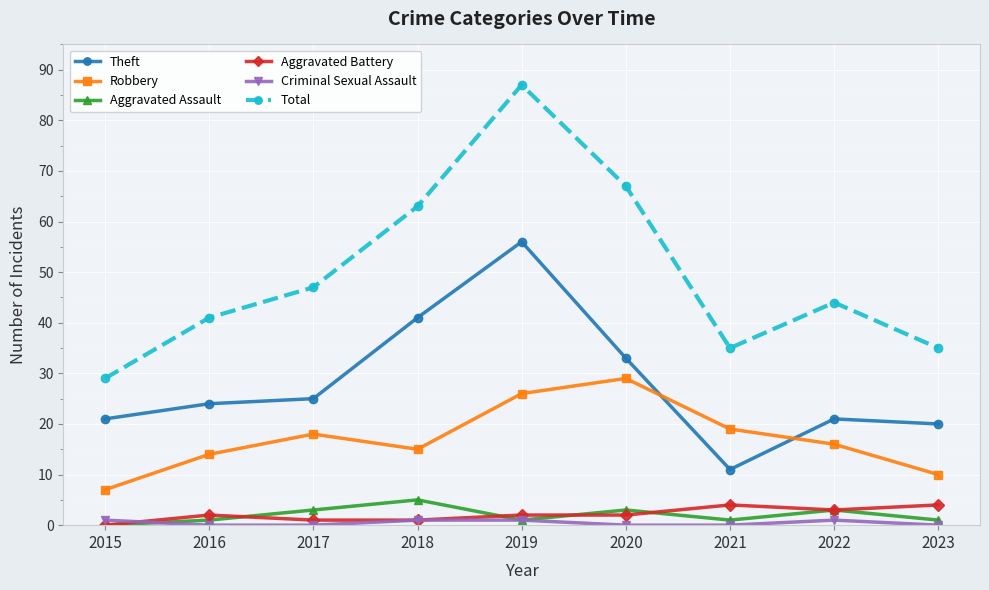

Reading left to right, list all the values displayed in this chart.

Theft: 21	24	25	41	56	33	11	21	20
Robbery: 7	14	18	15	26	29	19	16	10
Aggravated Assault: 0	1	3	5	1	3	1	3	1
Aggravated Battery: 0	2	1	1	2	2	4	3	4
Criminal Sexual Assault: 1	0	0	1	1	0	0	1	0
Total: 29	41	47	63	87	67	35	44	35